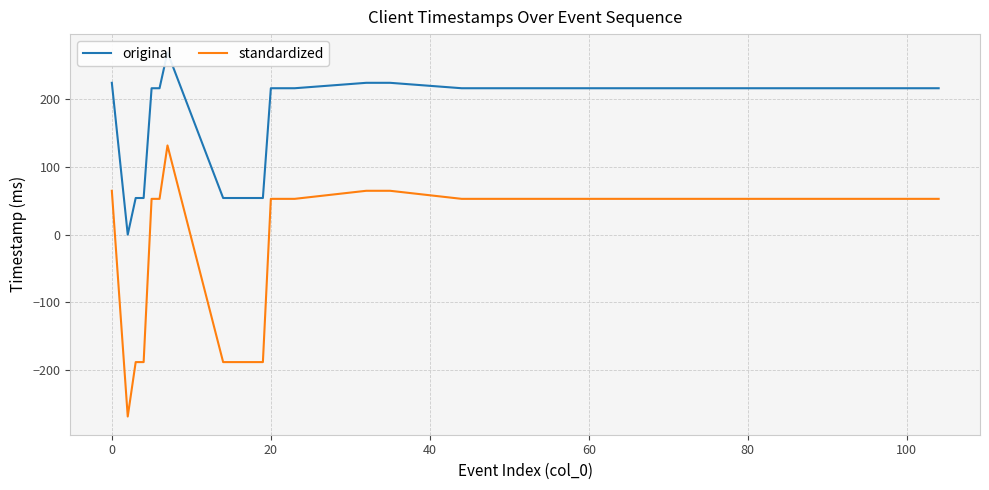

What is the smallest value displayed?

-268.5